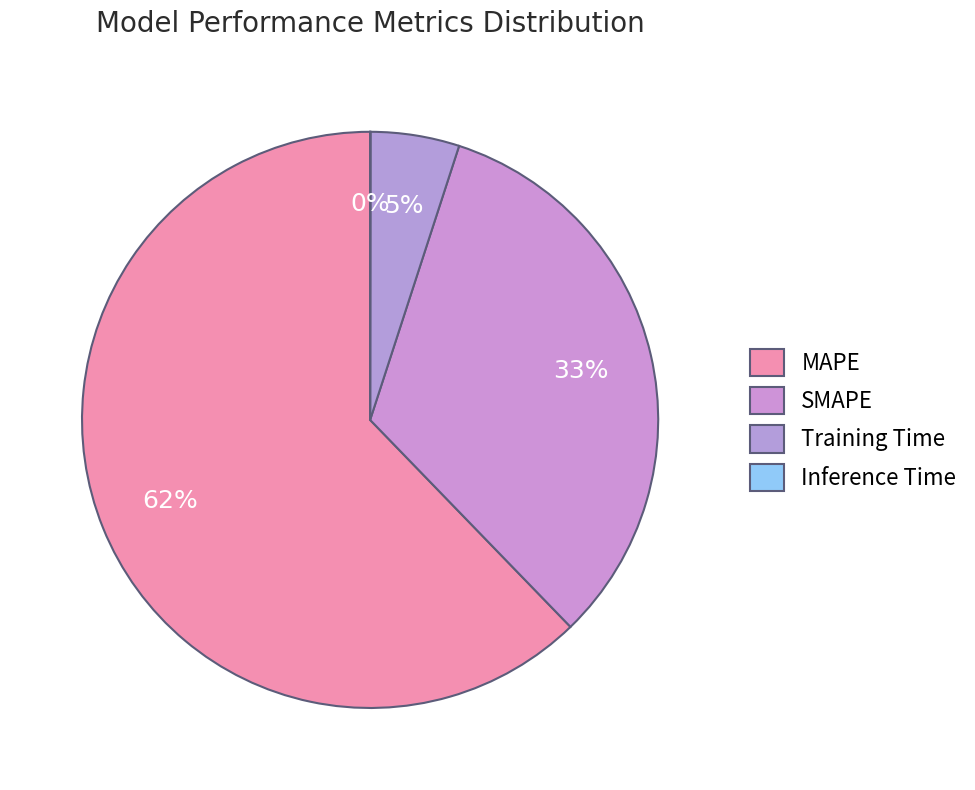

What is the change in value from SMAPE to Inference Time?

-0.9